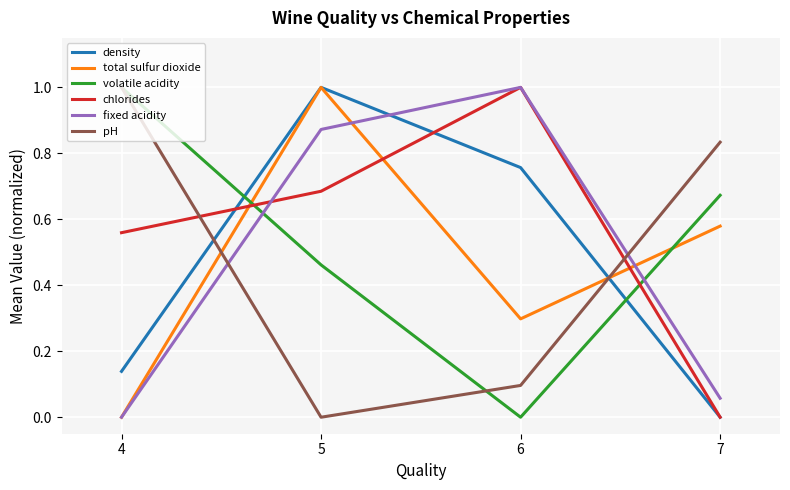

True or false: chlorides has a value of 0.4 at 5.

False